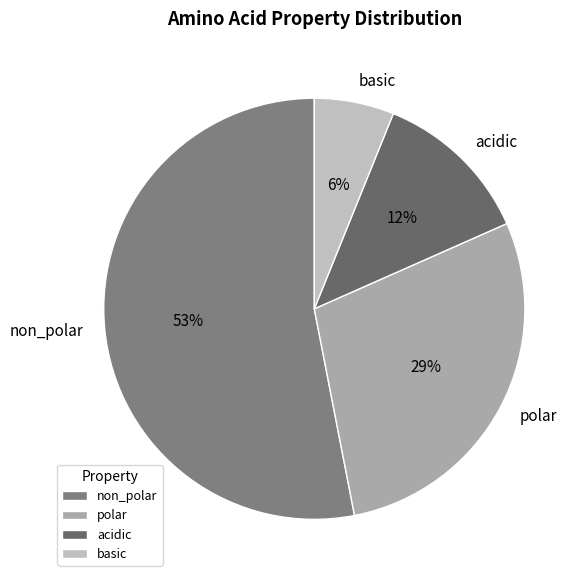

Combined, do acidic and non_polar account for over 50%?

Yes